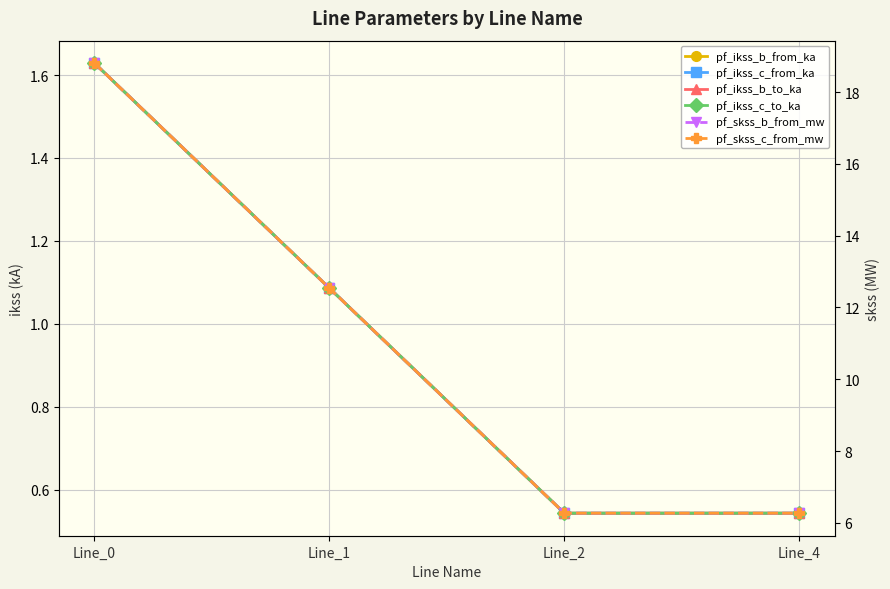

Rank the series at Line_1 from highest to lowest value.

pf_skss_b_from_mw, pf_skss_c_from_mw, pf_ikss_c_to_ka, pf_ikss_b_from_ka, pf_ikss_c_from_ka, pf_ikss_b_to_ka